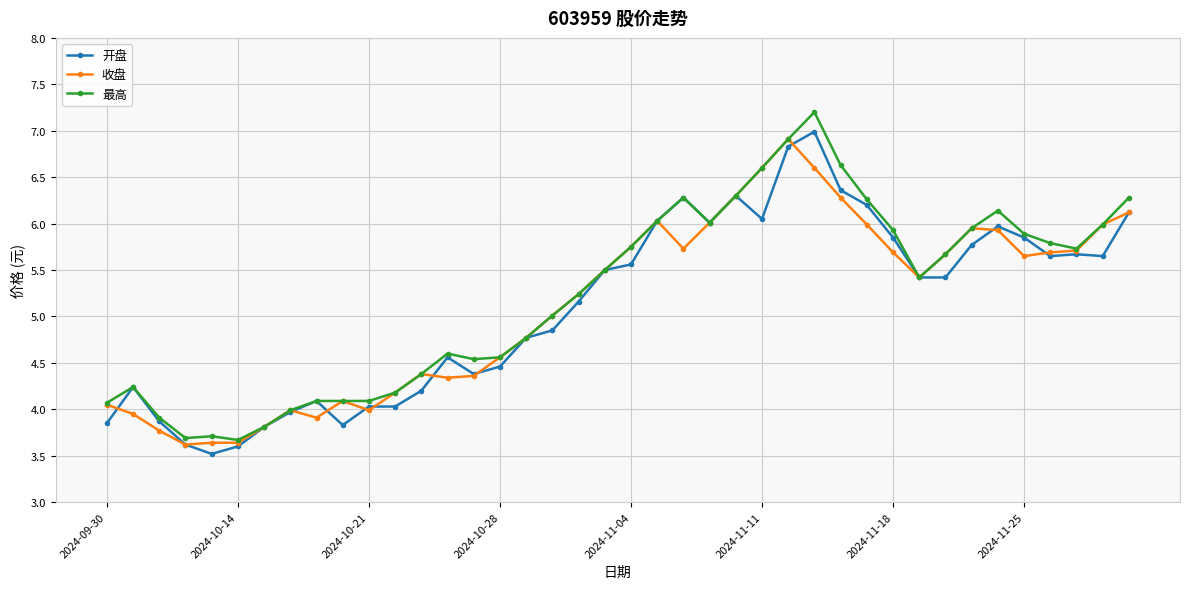

What is the minimum value shown in the chart?

3.5